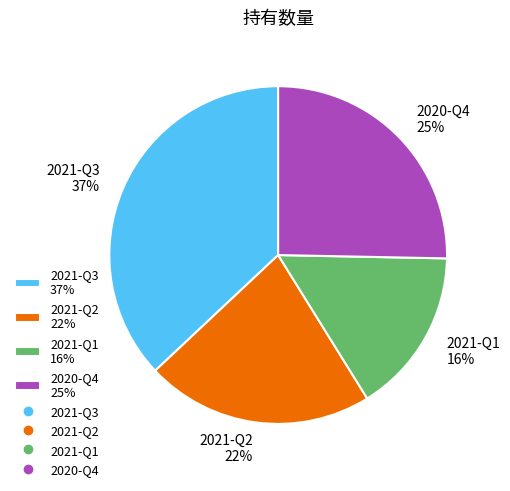

Which category has the smallest portion of the pie?

2021-Q1